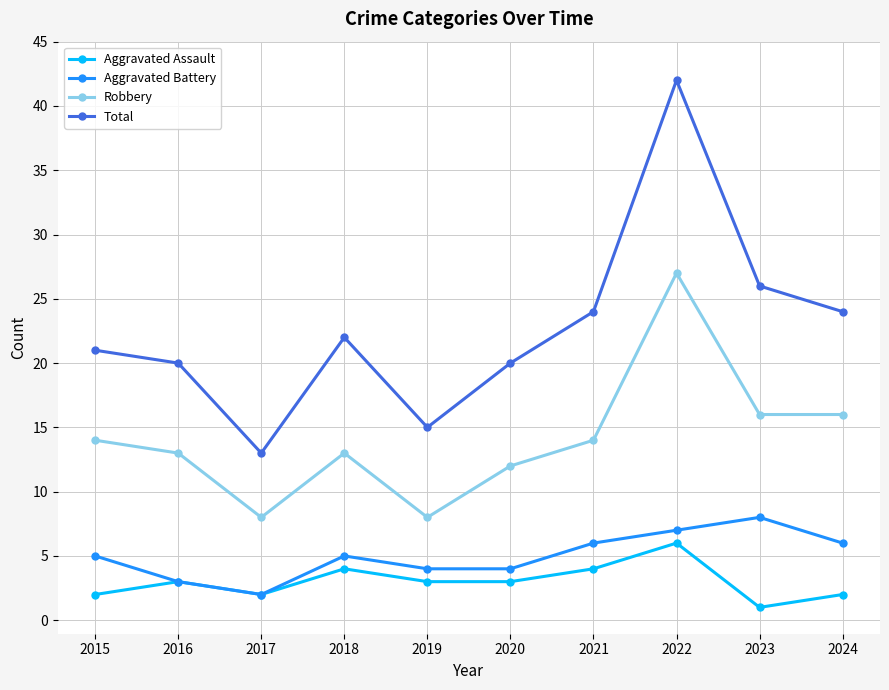

Is it true that Total equals 8 at 2023?

False